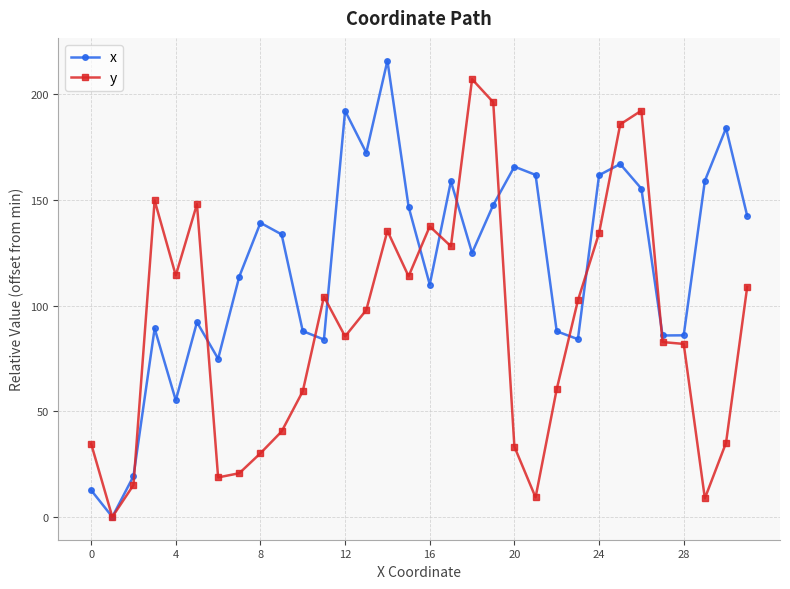

List the series in order of their overall mean, highest first.

x, y